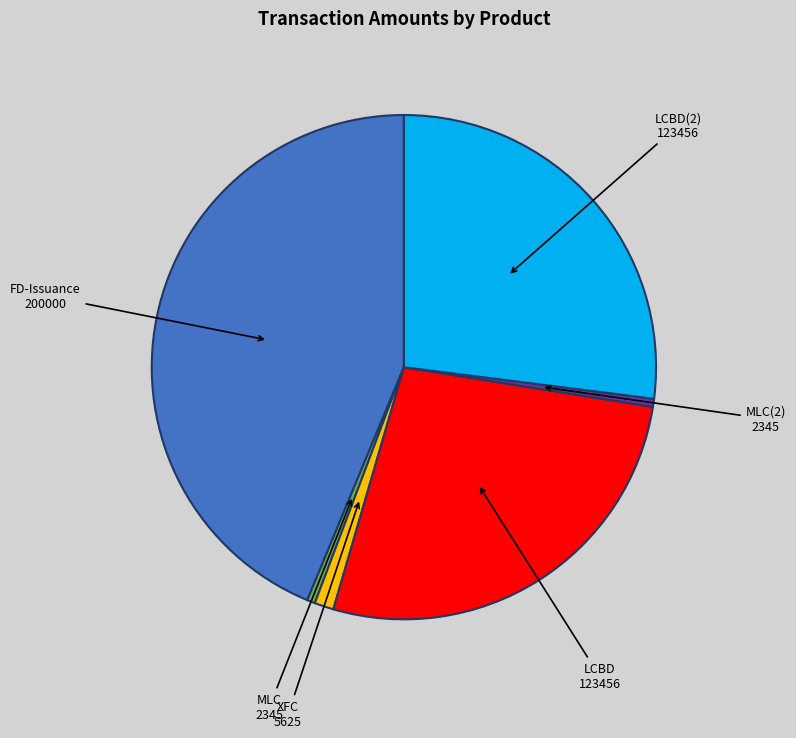

The LCBD slice represents 39% of the pie. True or false?

False